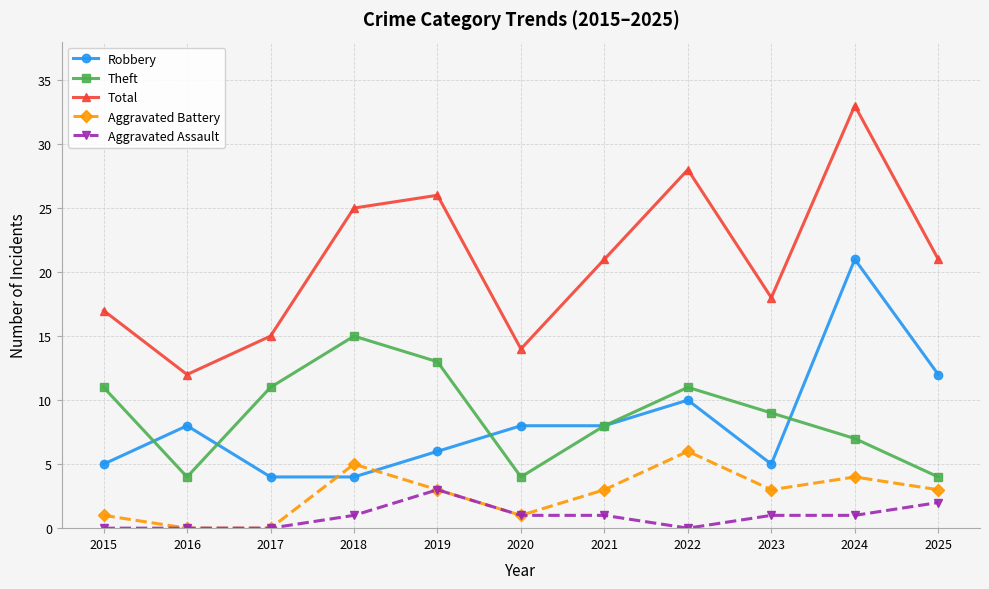

Rank the series at 2022 from lowest to highest value.

Aggravated Assault, Aggravated Battery, Robbery, Theft, Total